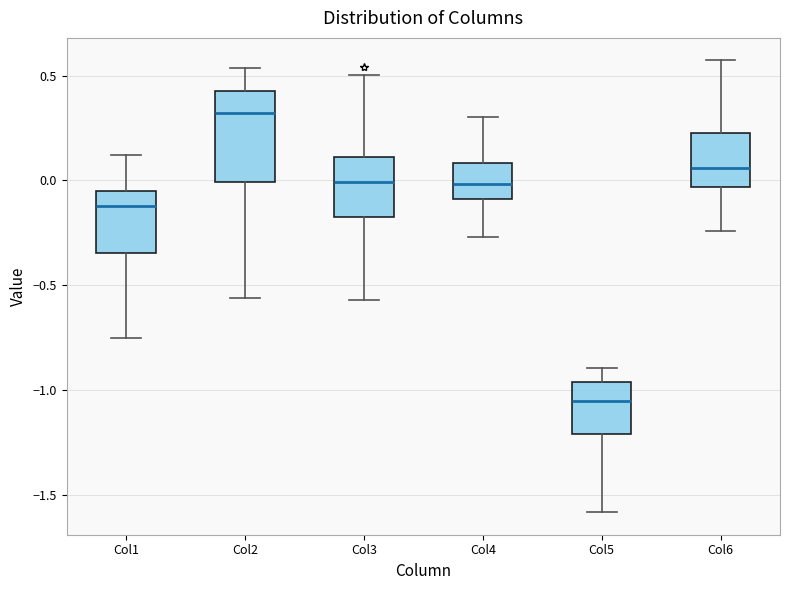

Reading left to right, read every box against the y-axis: the position of its median line, the range the box covers, and the ends of its whiskers. The values are not printed on the chart, so give them approximately, as read against the axis.

Col1: median -0.10, box -0.35 to -0.05, whiskers -0.75 to 0.10
Col2: median 0.30, box 0.00 to 0.45, whiskers -0.55 to 0.55
Col3: median 0.00, box -0.20 to 0.10, whiskers -0.55 to 0.50
Col4: median 0.00, box -0.10 to 0.10, whiskers -0.25 to 0.30
Col5: median -1.05, box -1.20 to -0.95, whiskers -1.60 to -0.90
Col6: median 0.05, box -0.05 to 0.20, whiskers -0.25 to 0.55